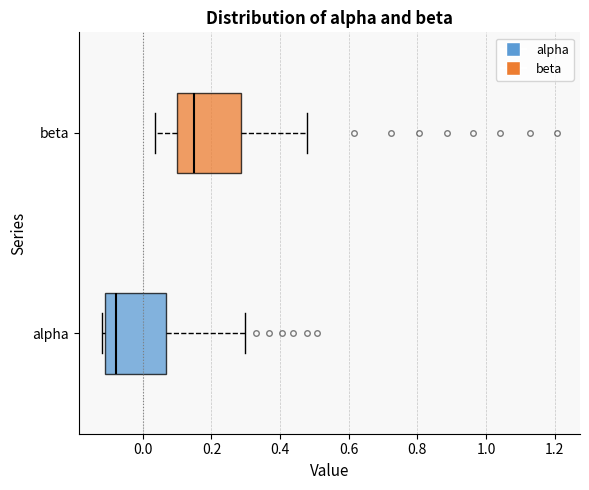

Reading bottom to top, read every box against the x-axis: the position of its median line, the range the box covers, and the ends of its whiskers. The values are not printed on the chart, so give them approximately, as read against the axis.

alpha: median -0.08, box -0.10 to 0.06, whiskers -0.12 to 0.30
beta: median 0.14, box 0.10 to 0.28, whiskers 0.04 to 0.48